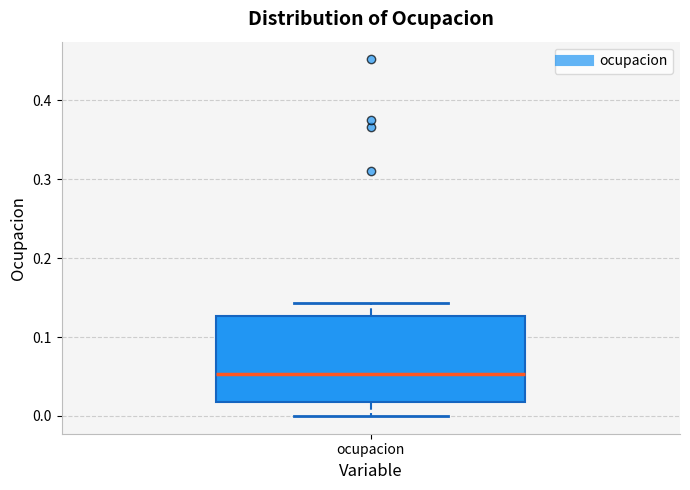

Read this box plot against the y-axis: the position of the median line, the range covered by the box, and the ends of both whiskers. The values are not printed on the chart, so give them approximately, as read against the axis.

median 0.05, box 0.02 to 0.13, whiskers 0.00 to 0.14